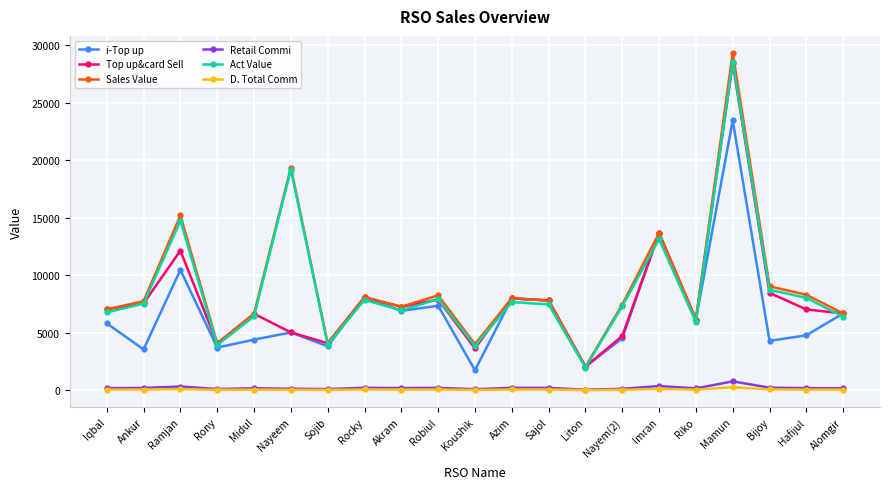

At which category is the sum across all series the highest?

Mamun